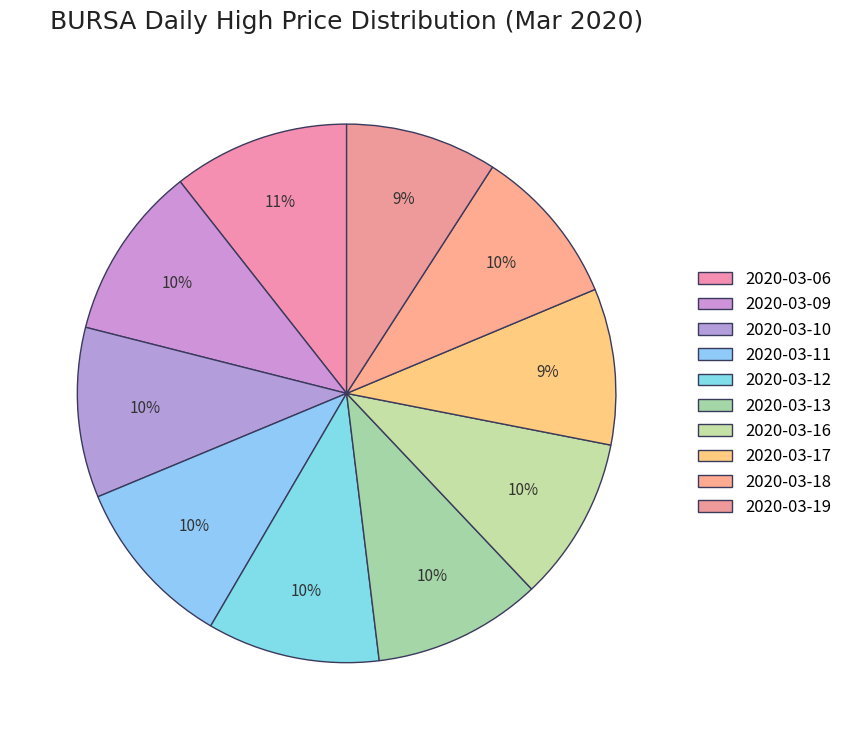

Do 2020-03-17 and 2020-03-16 together represent more than half of the pie?

No